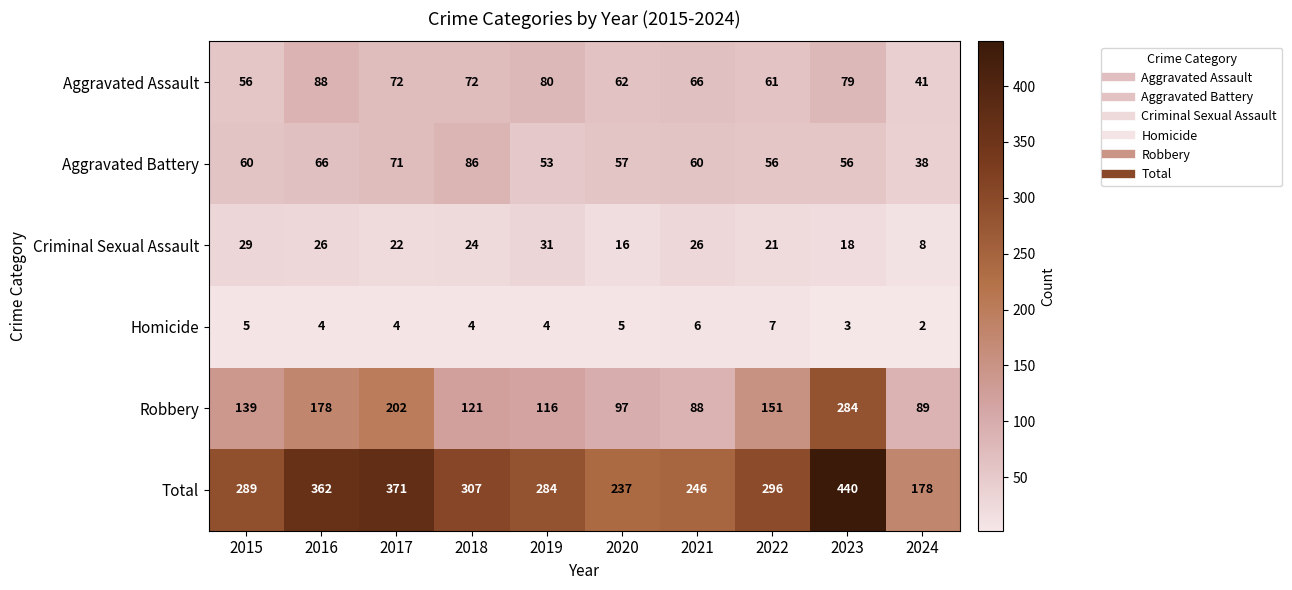

At which label does Criminal Sexual Assault first exceed 24?

2015